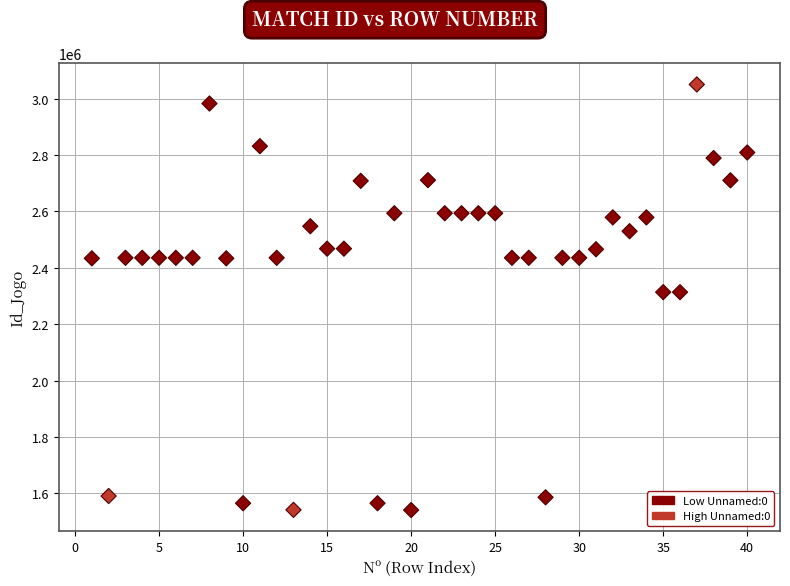

What is the range of X values (max minus min)?

39